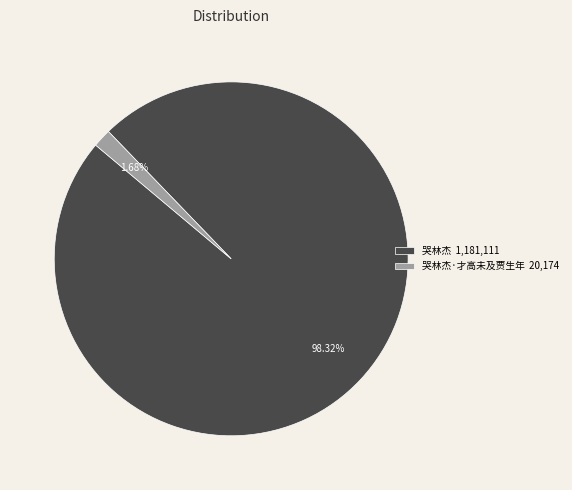

To the nearest percent, what is the difference between the largest and smallest slice percentages?

97%